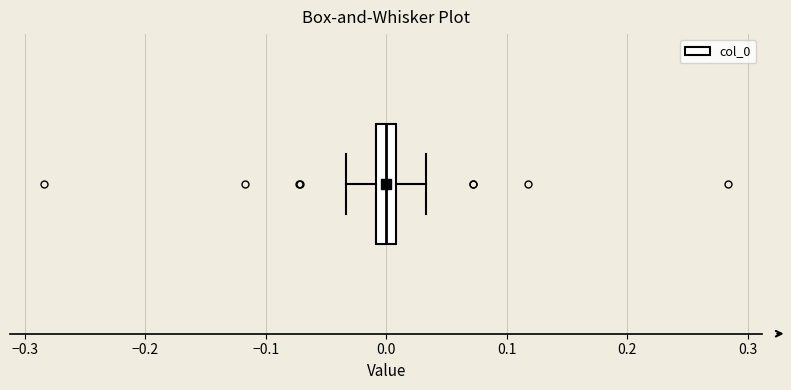

Where does the left whisker of the box end on the x-axis? The values are not printed on the chart, so give them approximately, as read against the axis.

-0.03